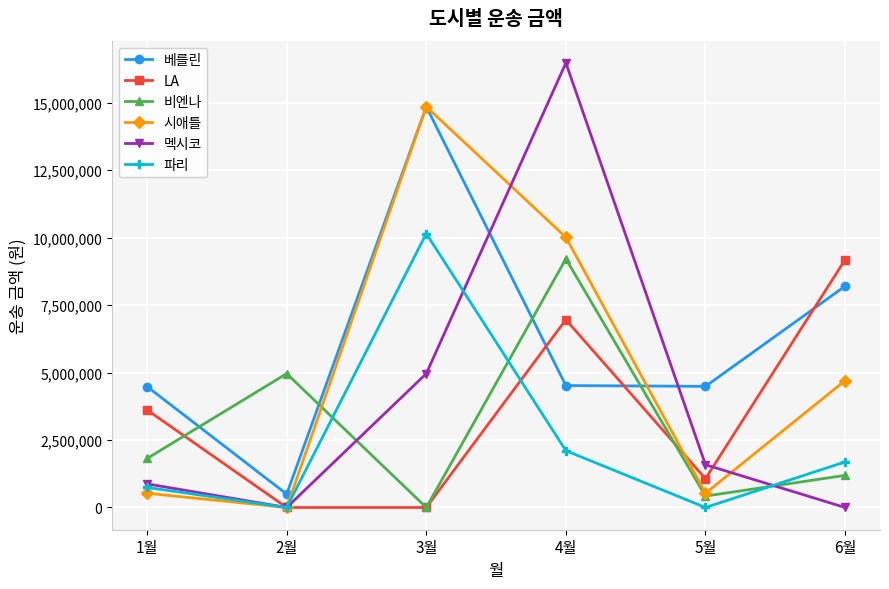

At which category is the sum across all series the highest?

4월